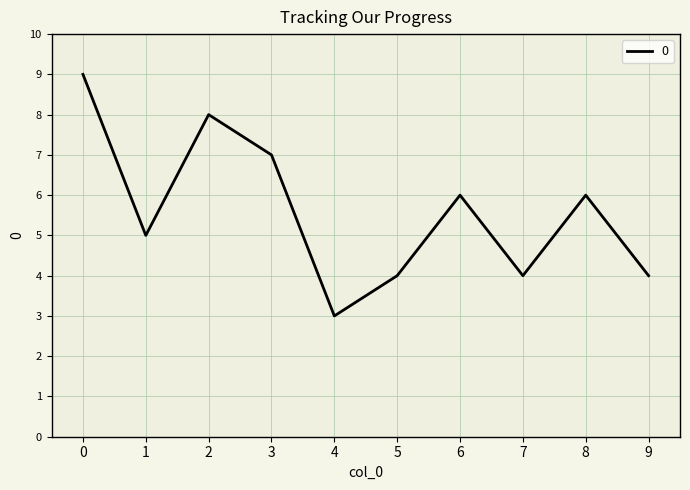

Reading left to right, extract all data points from this chart.

9	5	8	7	3	4	6	4	6	4